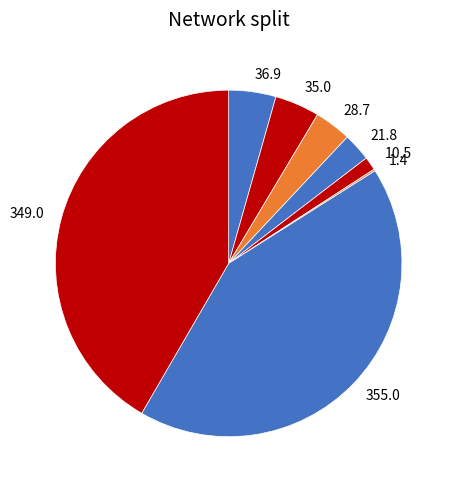

Which category has the biggest portion of the pie?

355.0